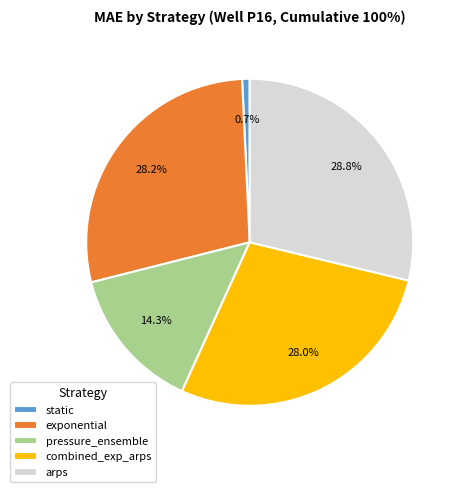

What percentage is NOT represented by arps?

71.2%